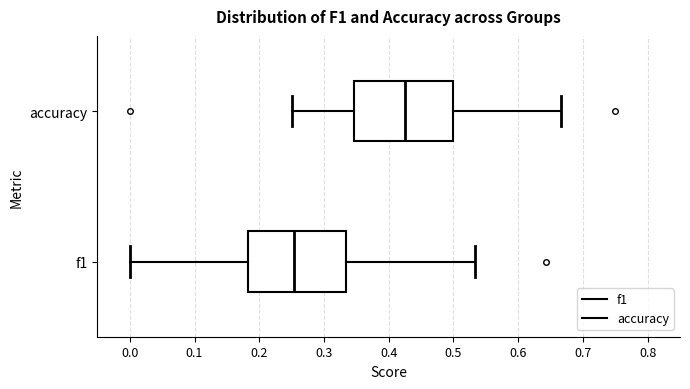

Which box's median line is the furthest to the left?

f1